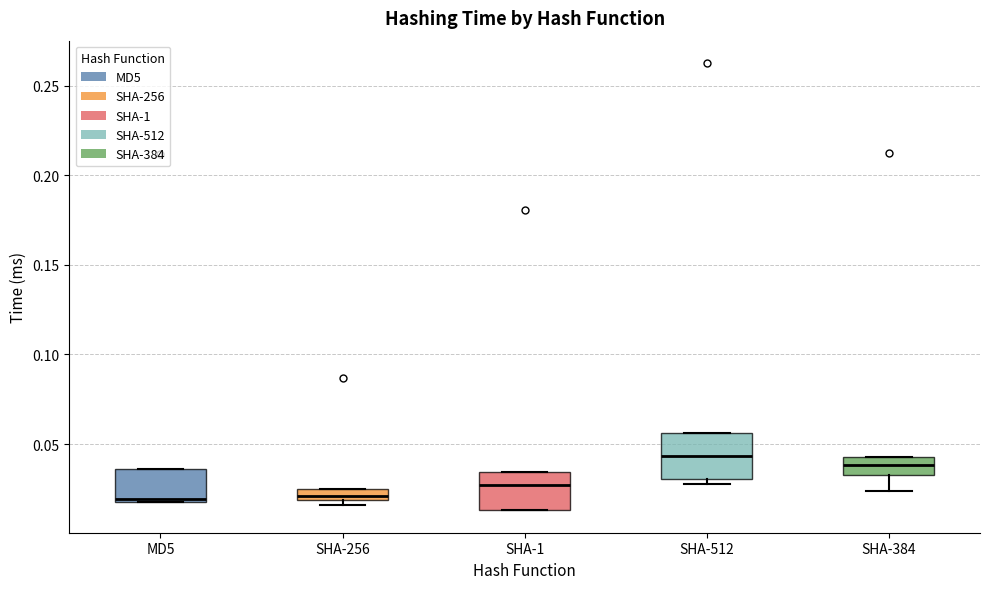

Which box is the tallest, from its lower edge to its upper edge?

SHA-512